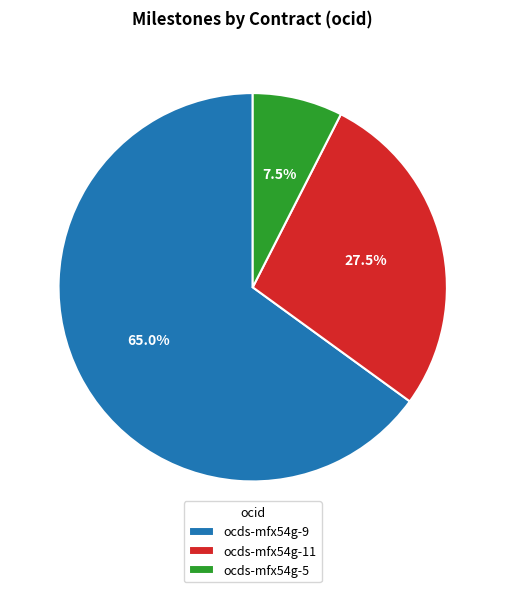

Do ocds-mfx54g-5 and ocds-mfx54g-9 together represent more than half of the pie?

Yes